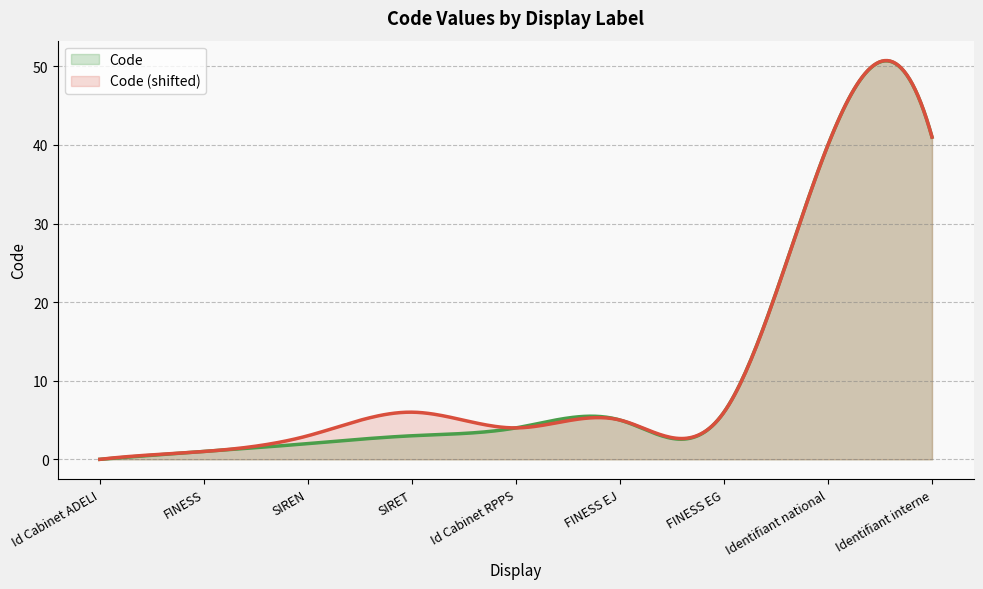

Between Identifiant national and FINESS EJ, which is larger?

Identifiant national